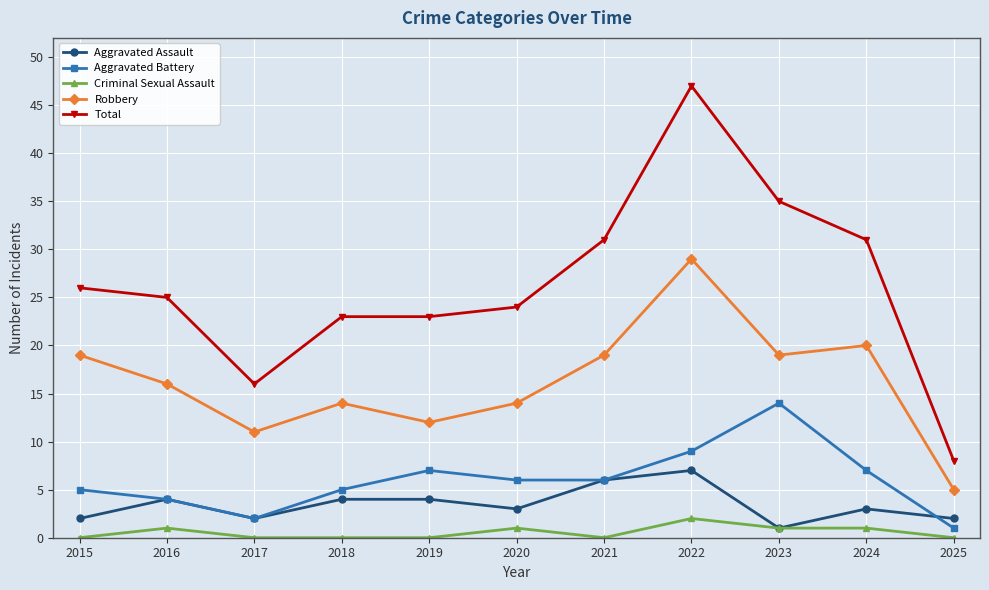

Where is Robbery nearest to the value 17?

2016